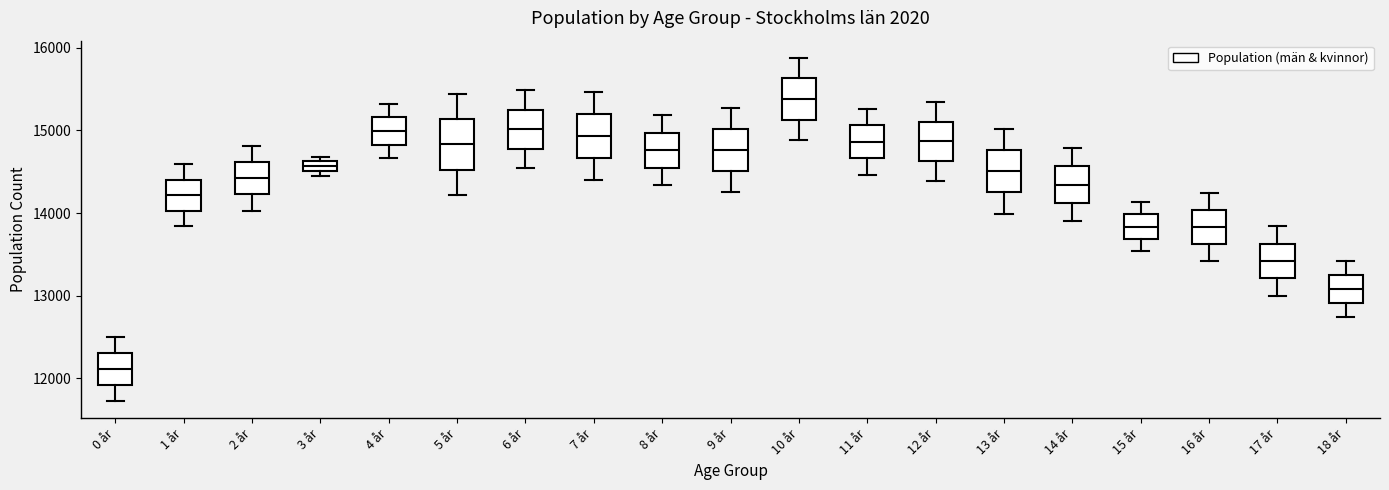

Which box has the lowest median line?

0 år